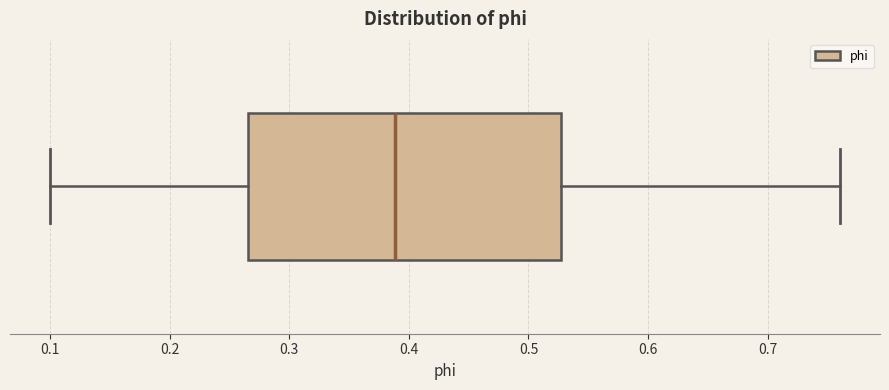

Transcribe this box plot: give where the median line is, the range the box spans, and where the two whiskers end, as read against the x-axis. The values are not printed on the chart, so give them approximately, as read against the axis.

median 0.39, box 0.27 to 0.53, whiskers 0.10 to 0.76